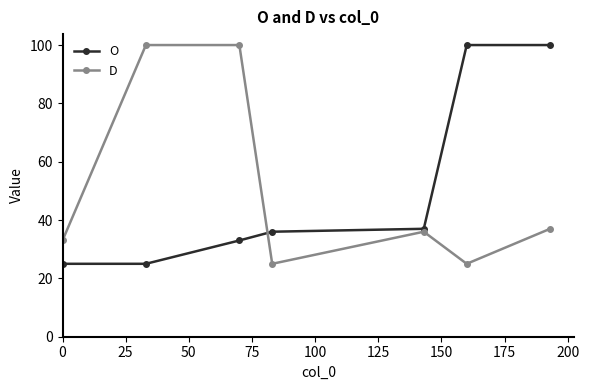

How many distinct data groups are displayed?

2